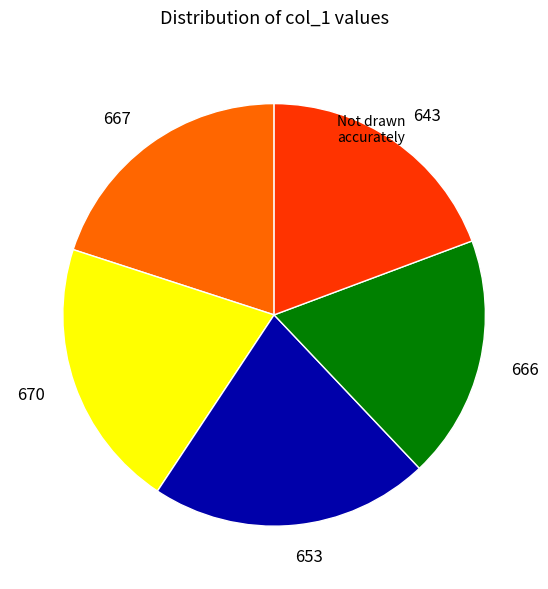

Does 670 represent more than half of the total?

No